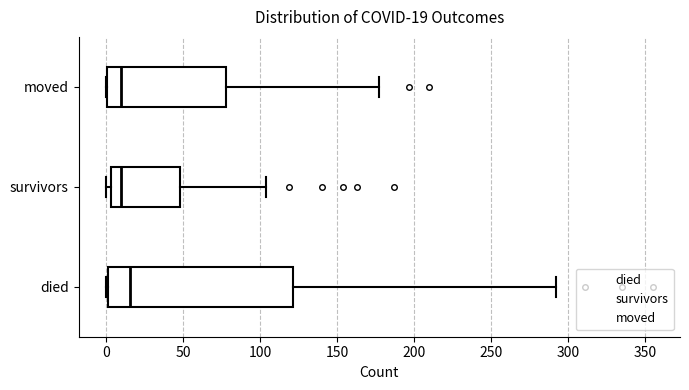

Comparing the boxes themselves (not the whiskers), which one is the widest?

died